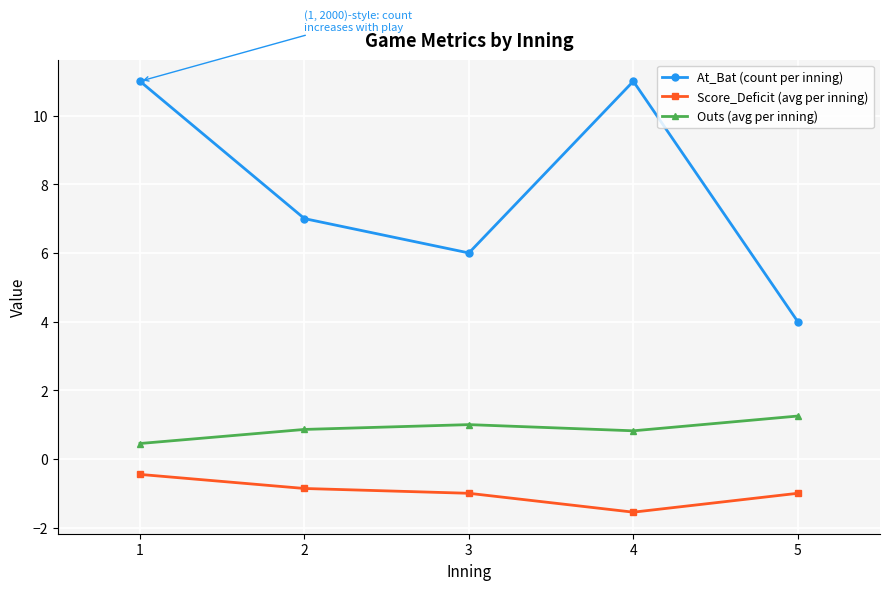

What is the average value of the At_Bat (count per inning) series?

7.8